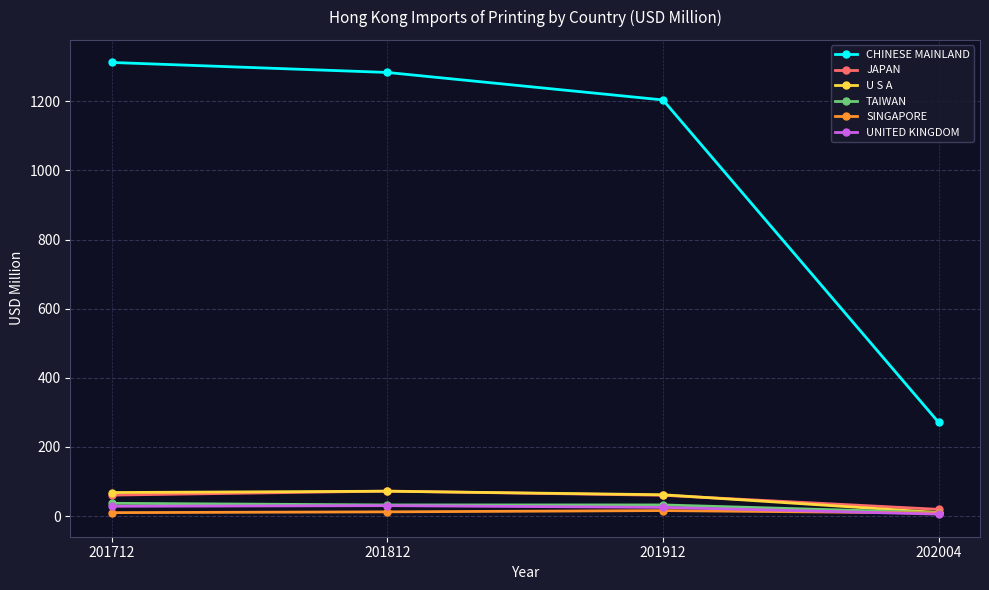

True or false: UNITED KINGDOM and CHINESE MAINLAND intersect in this chart.

False